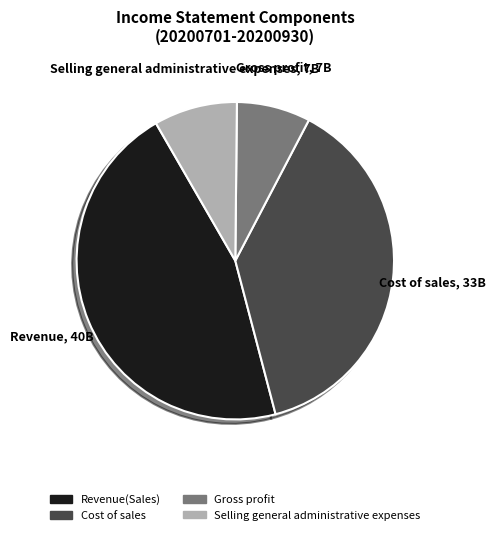

Does any single category account for the majority?

No